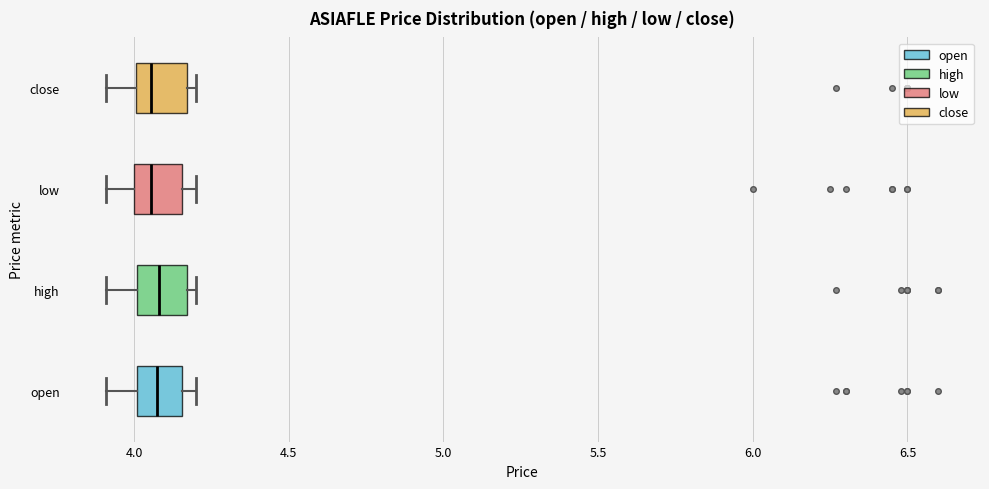

Reading bottom to top, transcribe this box plot: for each box, give where its median line is, the range the box spans, and where its two whiskers end, as read against the x-axis. The values are not printed on the chart, so give them approximately, as read against the axis.

open: median 4.10, box 4.00 to 4.15, whiskers 3.90 to 4.20
high: median 4.10, box 4.00 to 4.15, whiskers 3.90 to 4.20
low: median 4.05, box 4.00 to 4.15, whiskers 3.90 to 4.20
close: median 4.05, box 4.00 to 4.15, whiskers 3.90 to 4.20